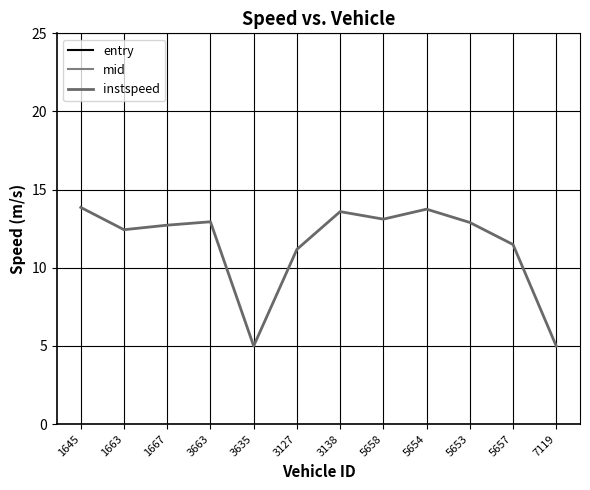

At which label does instspeed first exceed 12?

1645